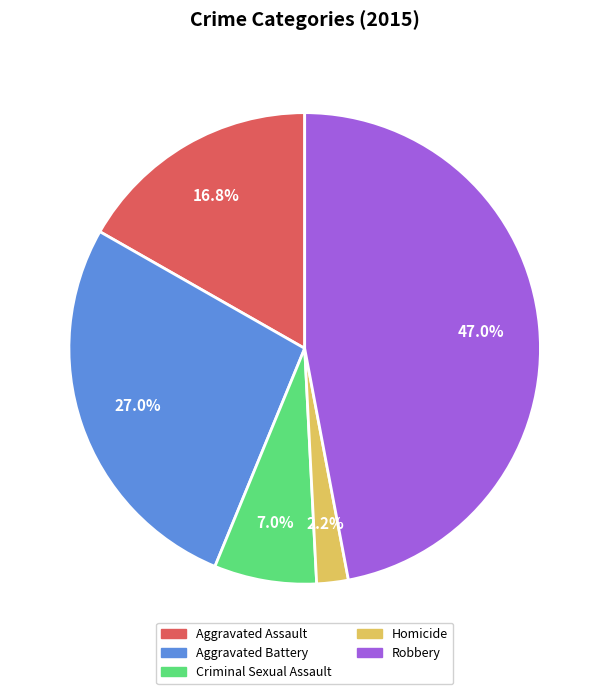

To the nearest percent, what percentage of the pie is Aggravated Assault?

17%